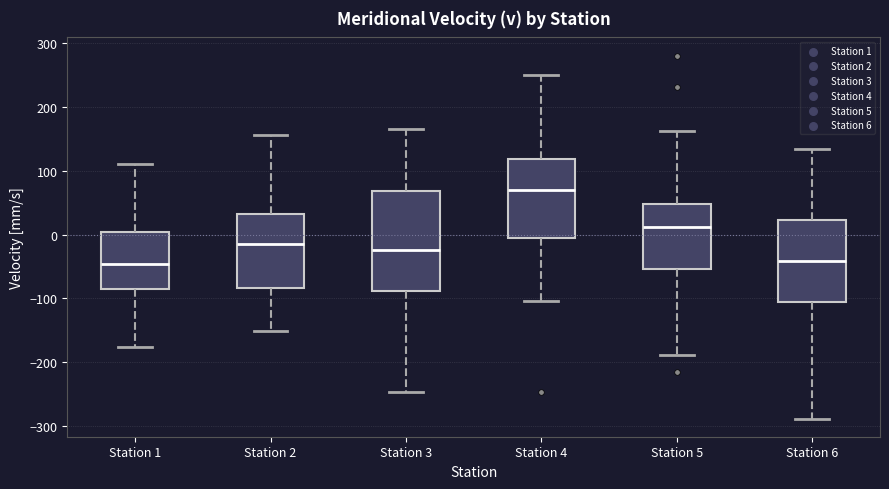

Reading left to right, transcribe this box plot: for each box, give where its median line is, the range the box spans, and where its two whiskers end, as read against the y-axis. The values are not printed on the chart, so give them approximately, as read against the axis.

Station 1: median -50, box -90 to 0, whiskers -180 to 110
Station 2: median -10, box -80 to 30, whiskers -150 to 160
Station 3: median -20, box -90 to 70, whiskers -250 to 170
Station 4: median 70, box 0 to 120, whiskers -100 to 250
Station 5: median 10, box -50 to 50, whiskers -190 to 160
Station 6: median -40, box -110 to 20, whiskers -290 to 130